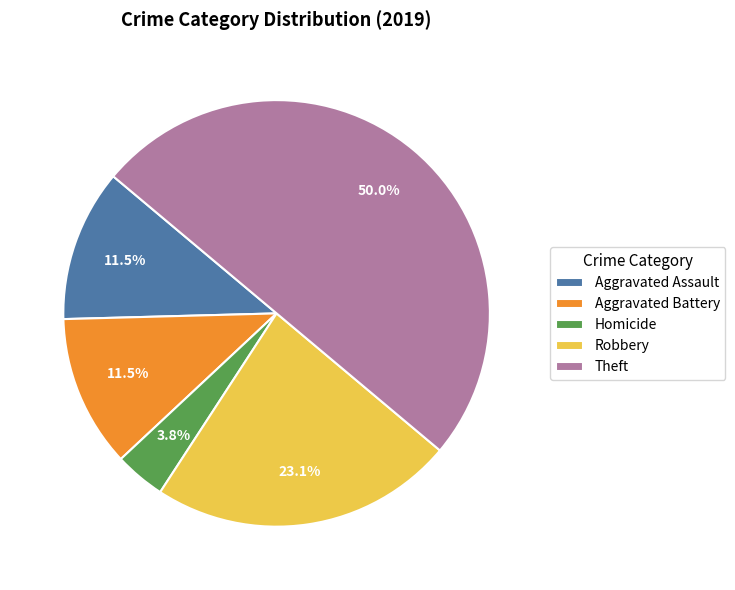

Between Aggravated Battery and Robbery, which is larger?

Robbery